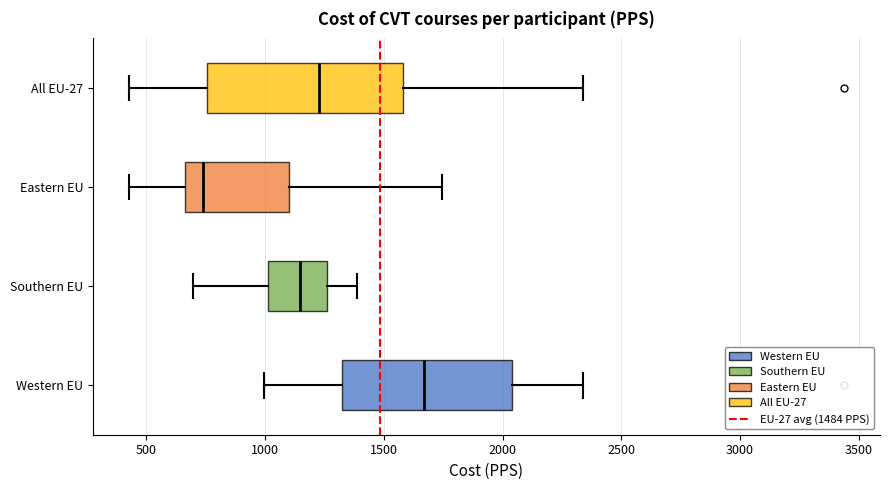

Where does the right whisker of the box for Southern EU end on the x-axis? The values are not printed on the chart, so give them approximately, as read against the axis.

1400